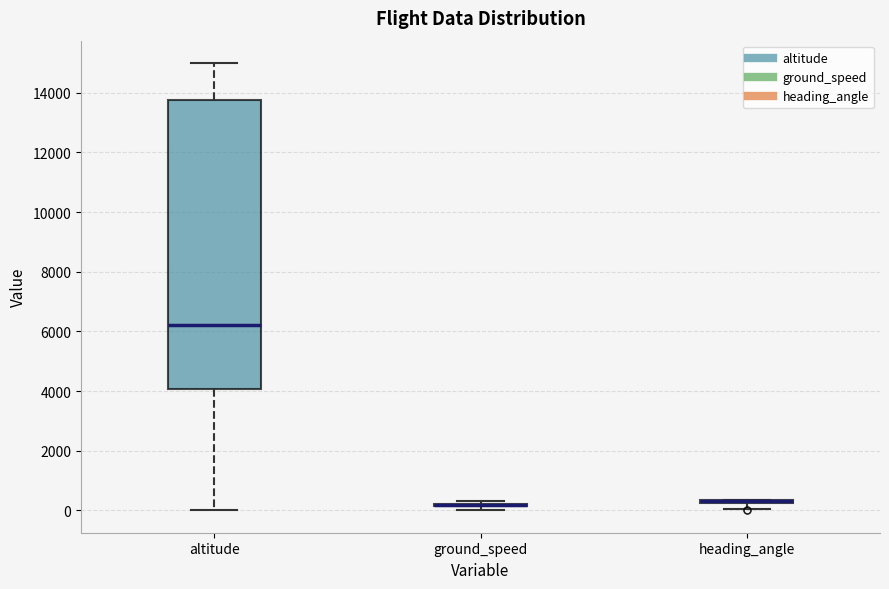

Comparing the boxes themselves (not the whiskers), which one is the tallest?

altitude